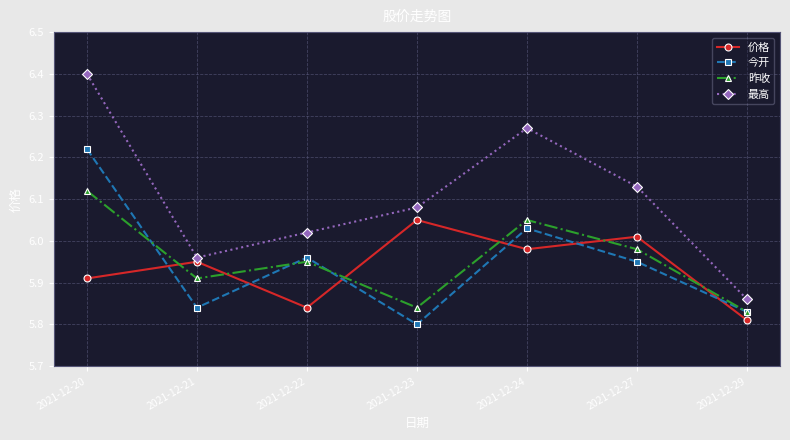

At which category is the sum across all series the highest?

2021-12-20